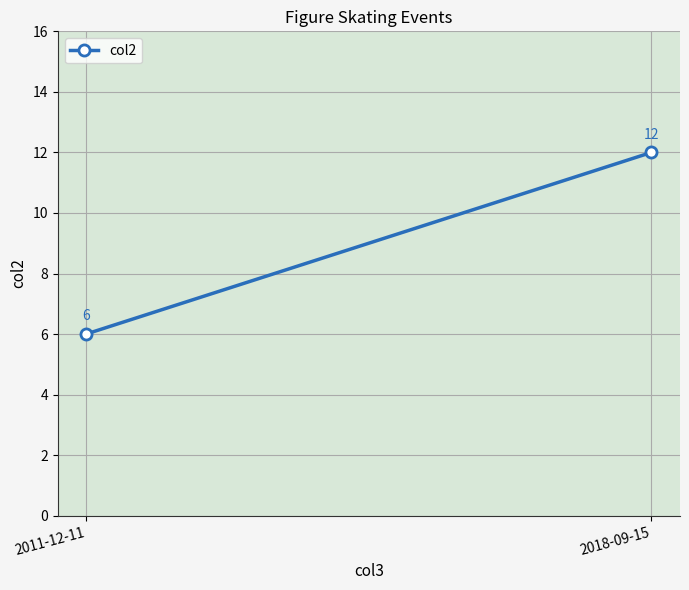

True or false: the data shows 9 at 2011-12-11.

False